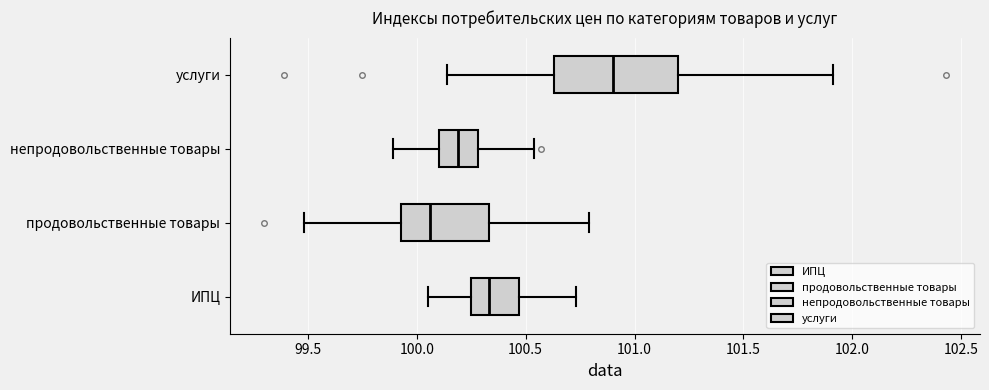

Where does the left whisker of the box for продовольственные товары end on the x-axis? The values are not printed on the chart, so give them approximately, as read against the axis.

99.50